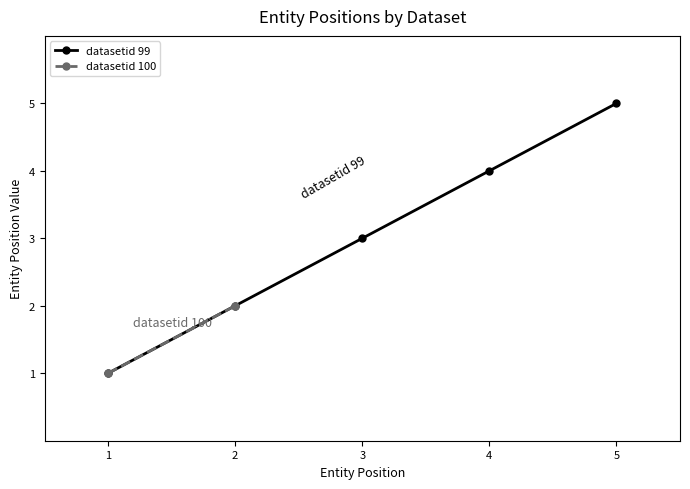

Reading left to right, what are all the values shown in this chart?

1	2	3	4	5